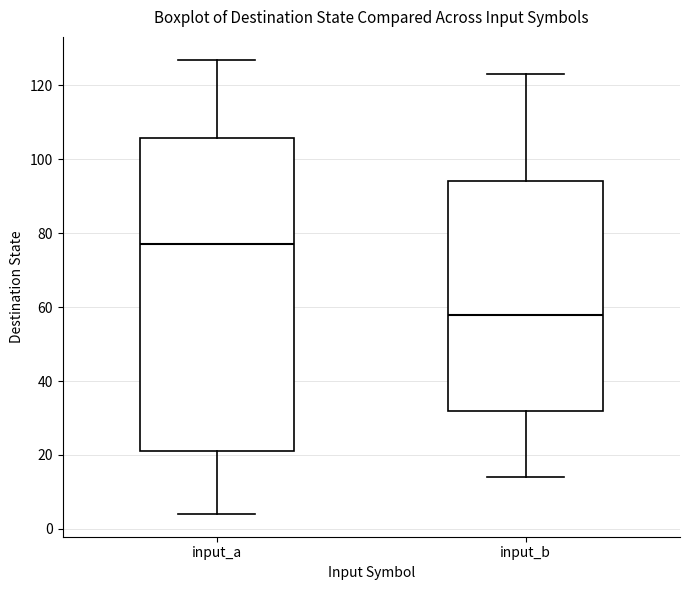

Which box has the highest median line?

input_a